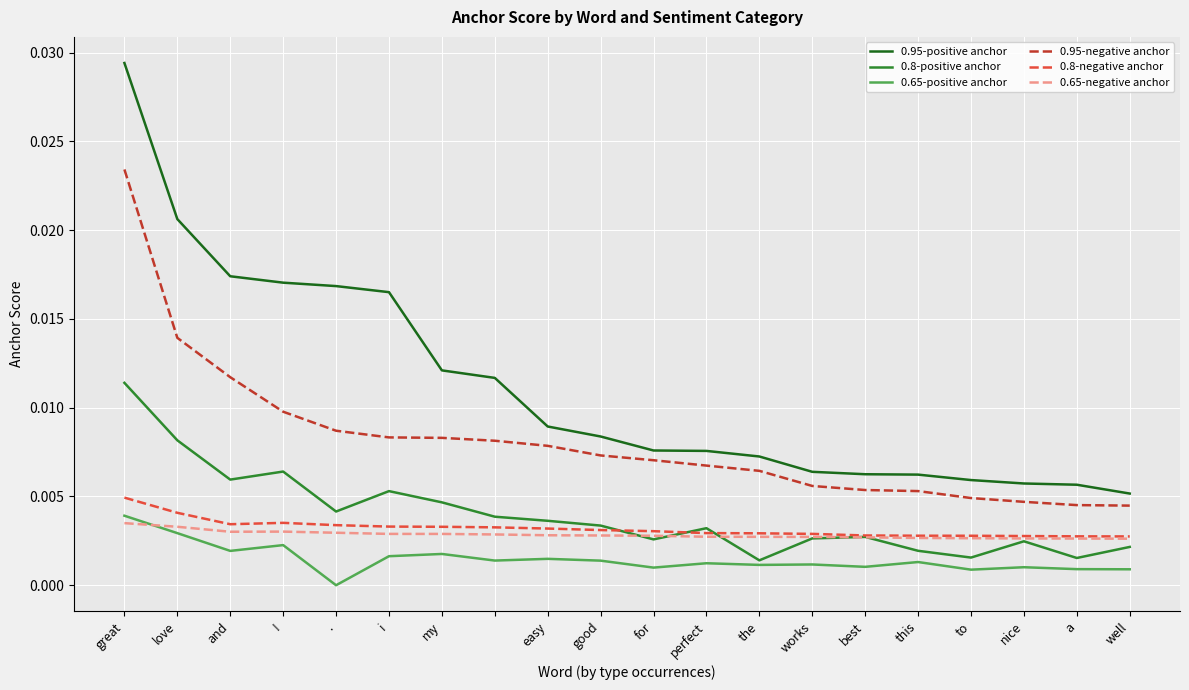

Which series has the largest total across all categories?

0.95-positive anchor